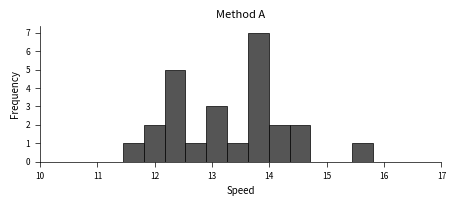

Read against the x-axis, roughly where is the centre of the tallest bar?

13.8